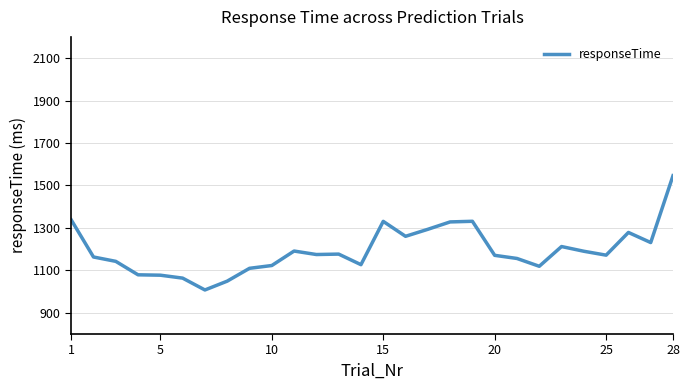

What is the difference between the maximum and minimum values?

538.4